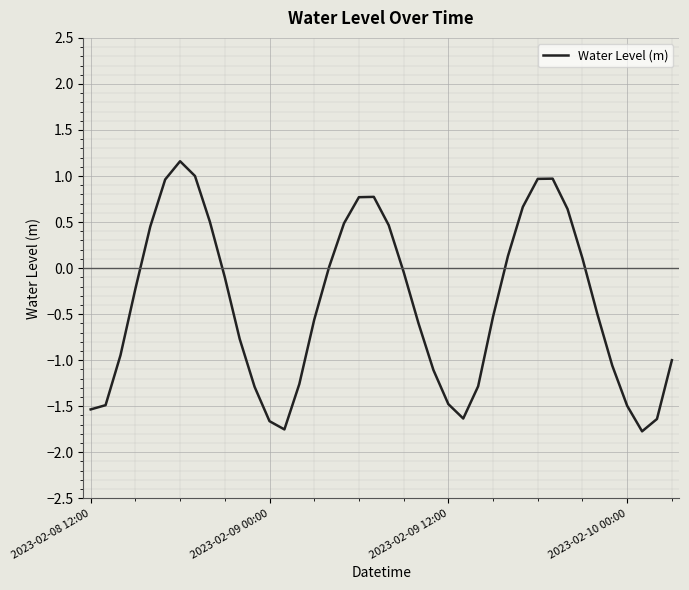

What is the smallest value displayed?

-1.8